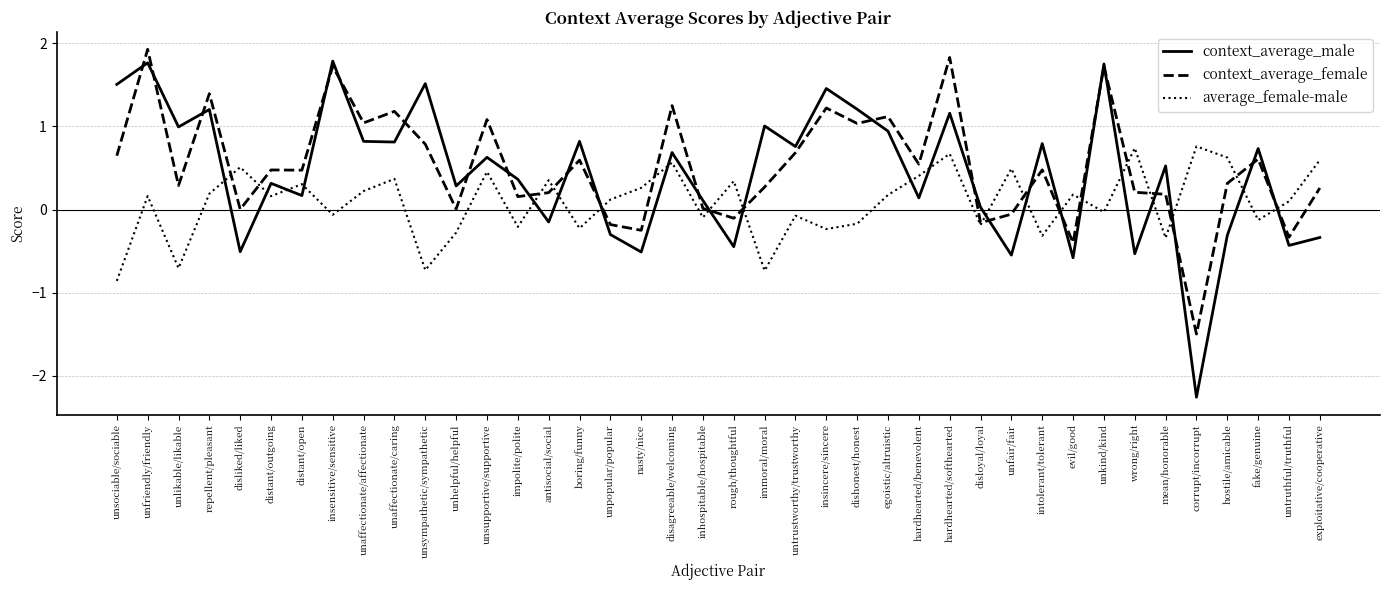

What is the difference between the highest and lowest values at intolerant/tolerant?

1.1